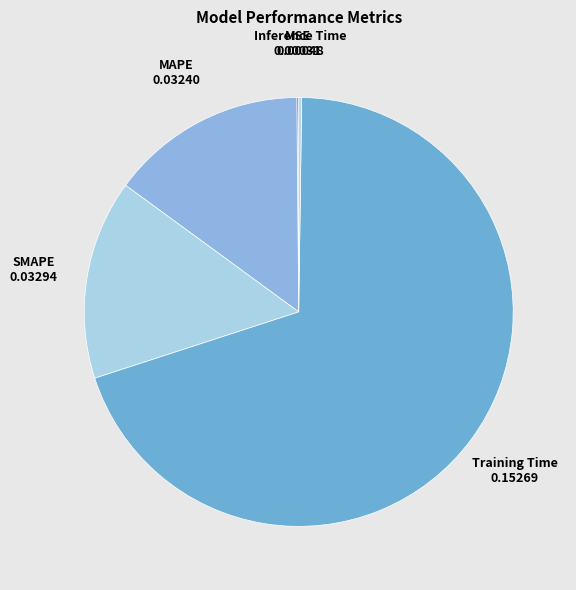

What is the largest slice in the pie chart?

Training Time